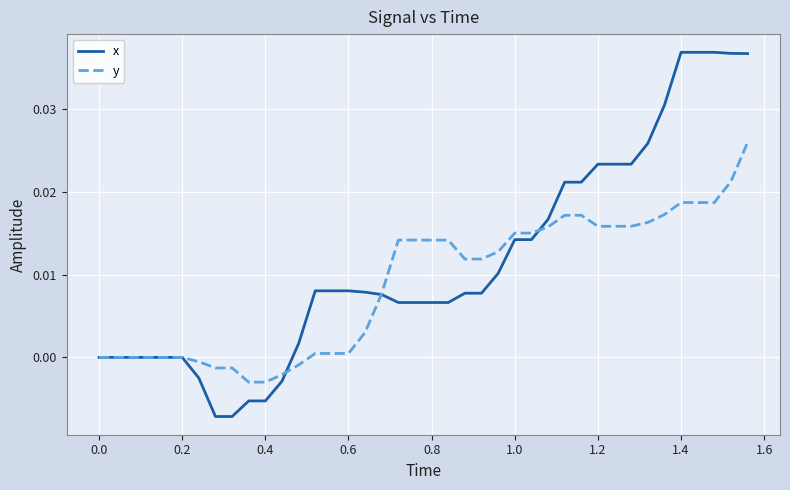

Which series has the largest total across all categories?

x